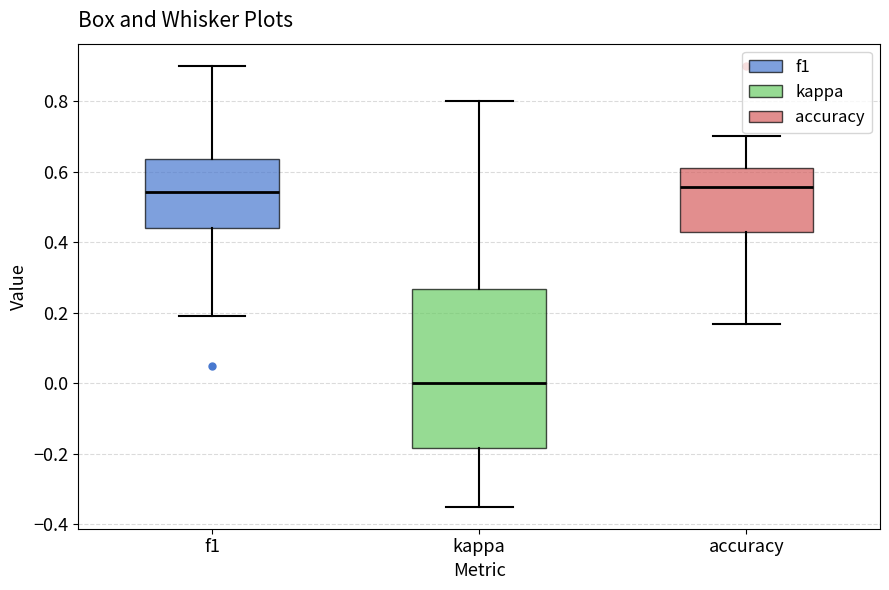

Comparing the boxes themselves (not the whiskers), which one is the tallest?

kappa